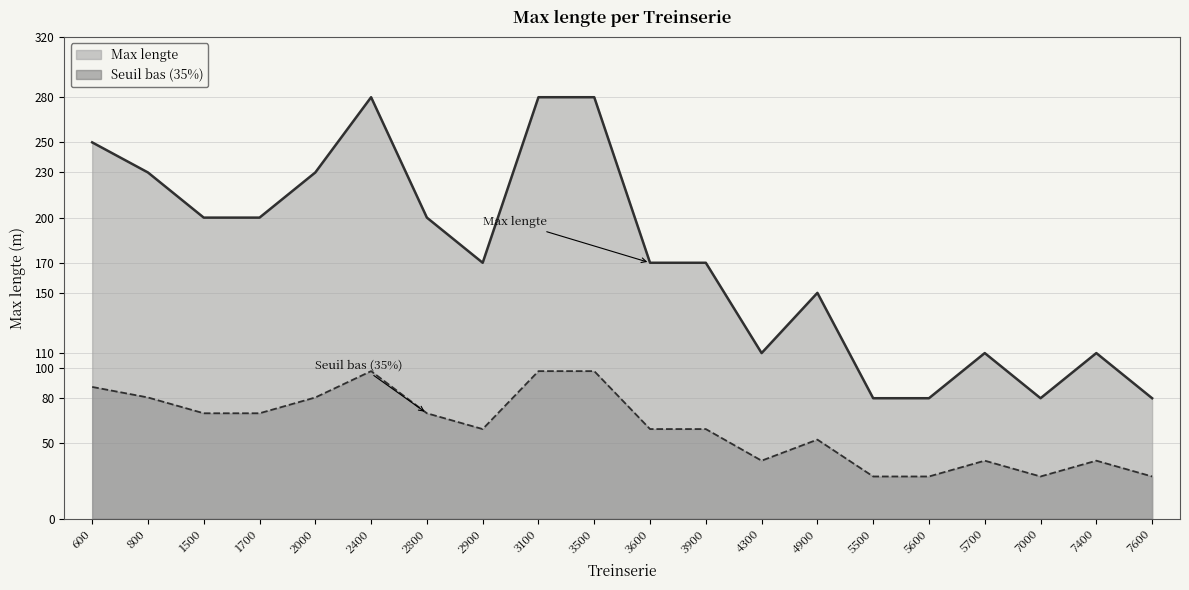

How many categories are shown in the chart?

20